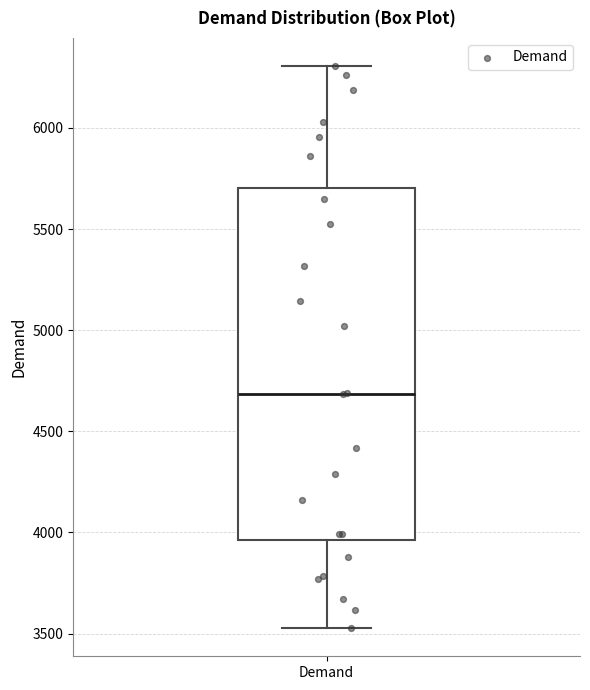

Where is the upper edge of the box for Demand on the y-axis? The values are not printed on the chart, so give them approximately, as read against the axis.

5700